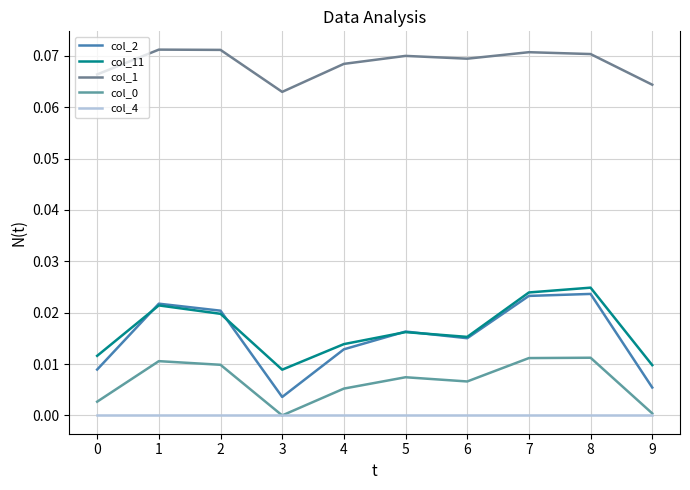

At which category does col_0 reach its first local peak?

1